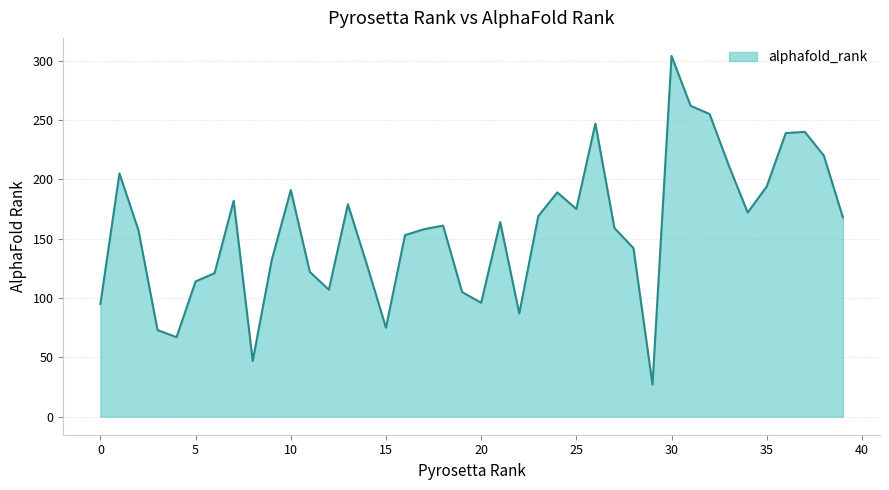

What is the maximum value shown in the chart?

304